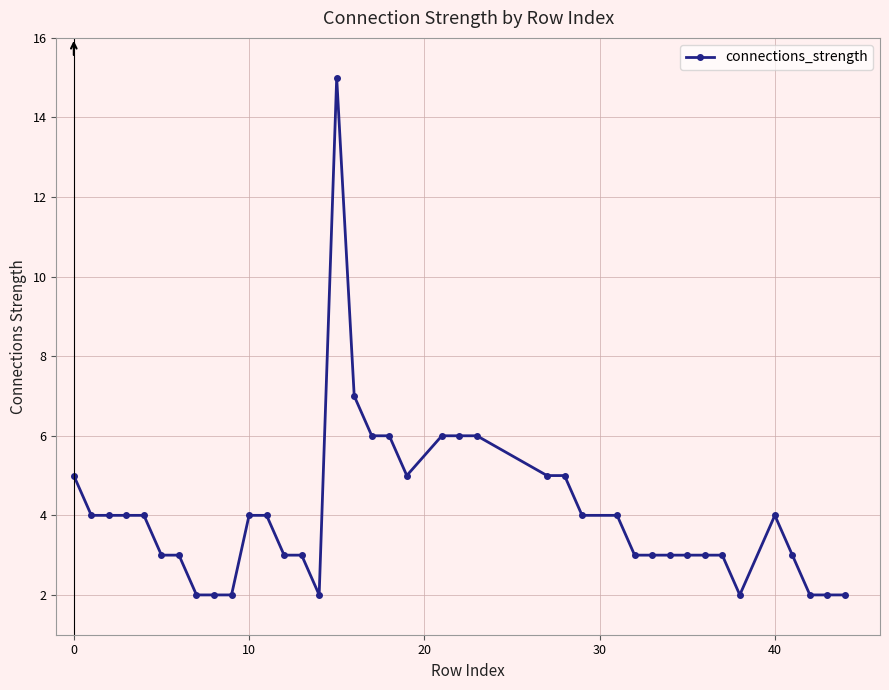

What is the difference between the second highest and second lowest values?

5